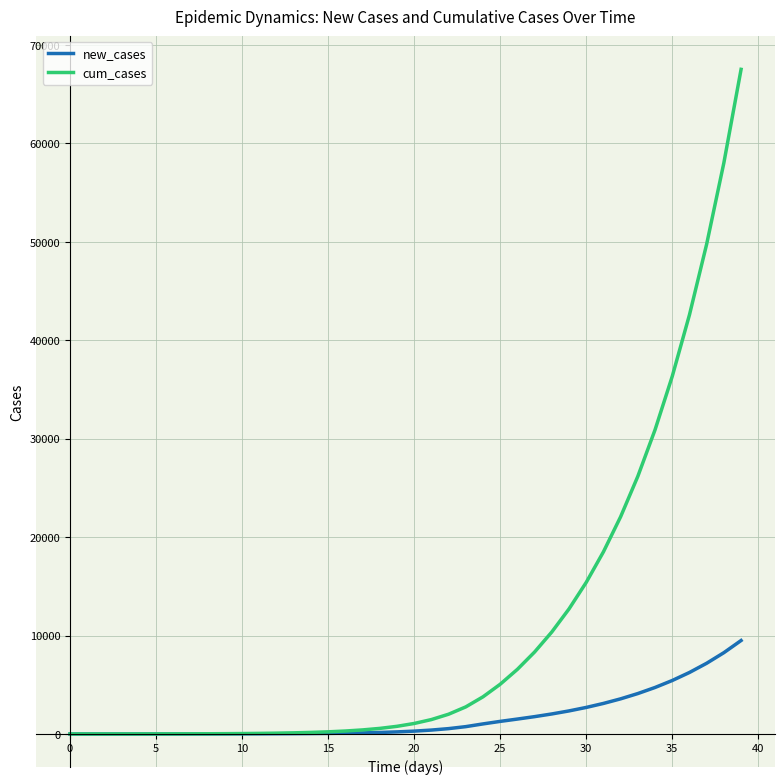

Rank the series by their average value, from lowest to highest.

new_cases, cum_cases